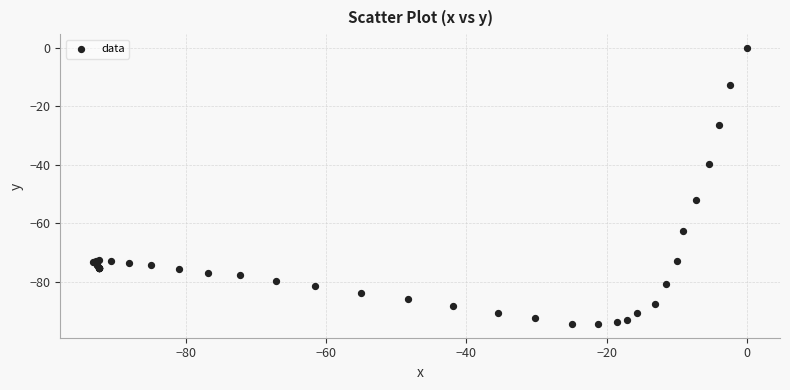

What Y value in the scatter plot is closest to -47?

-51.9